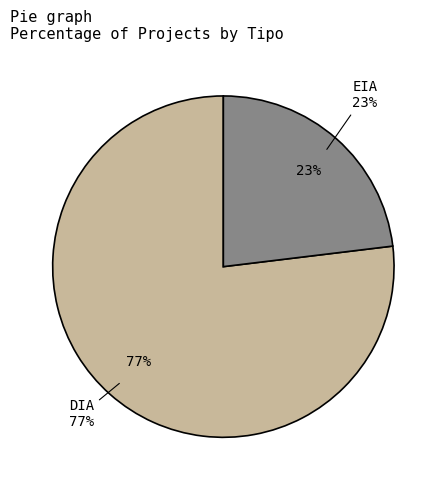

To the nearest percent, what percentage of the pie is DIA?

77%